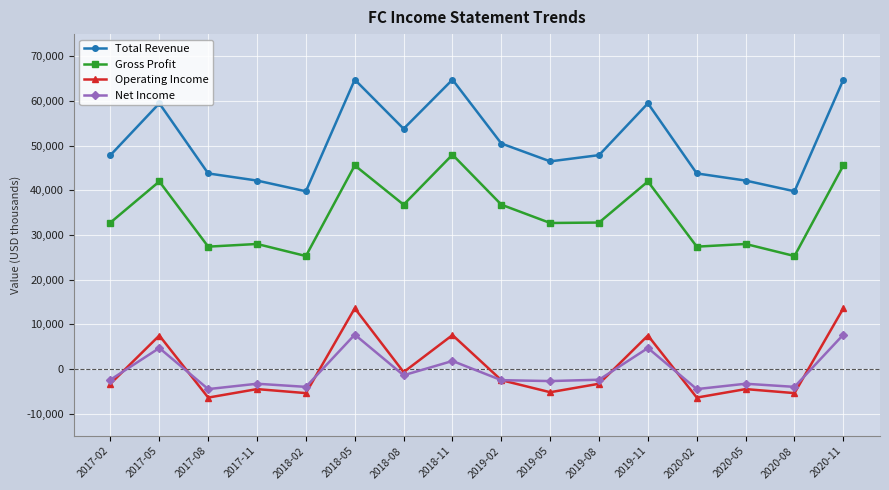

True or false: Operating Income has more than 2 interior local peaks.

True